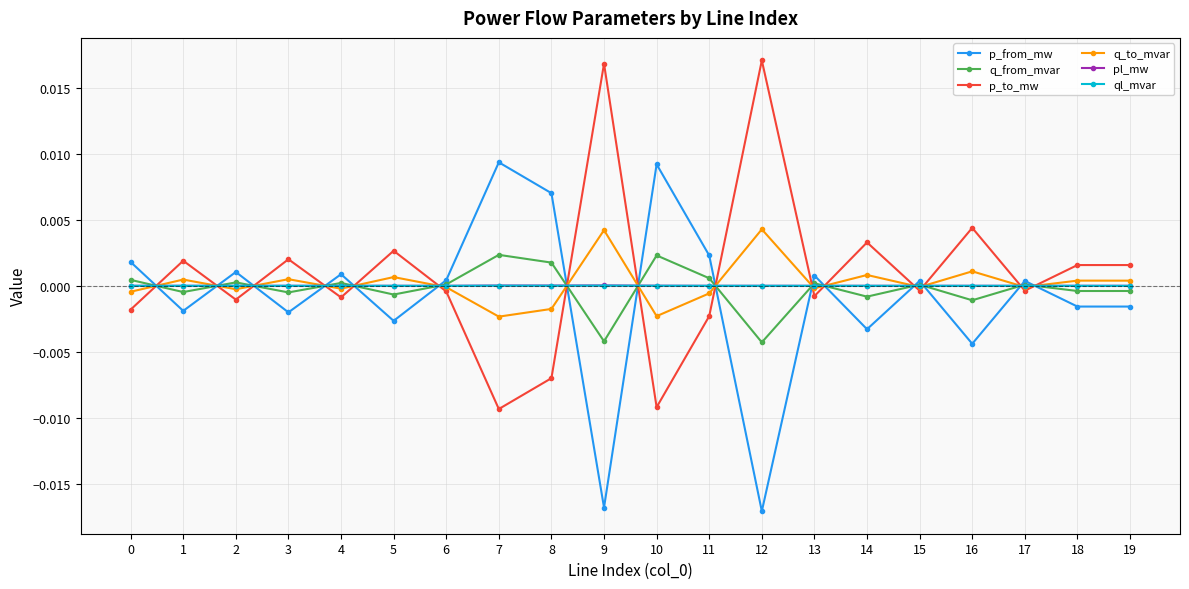

How many interior local peaks does the p_from_mw series have?

7